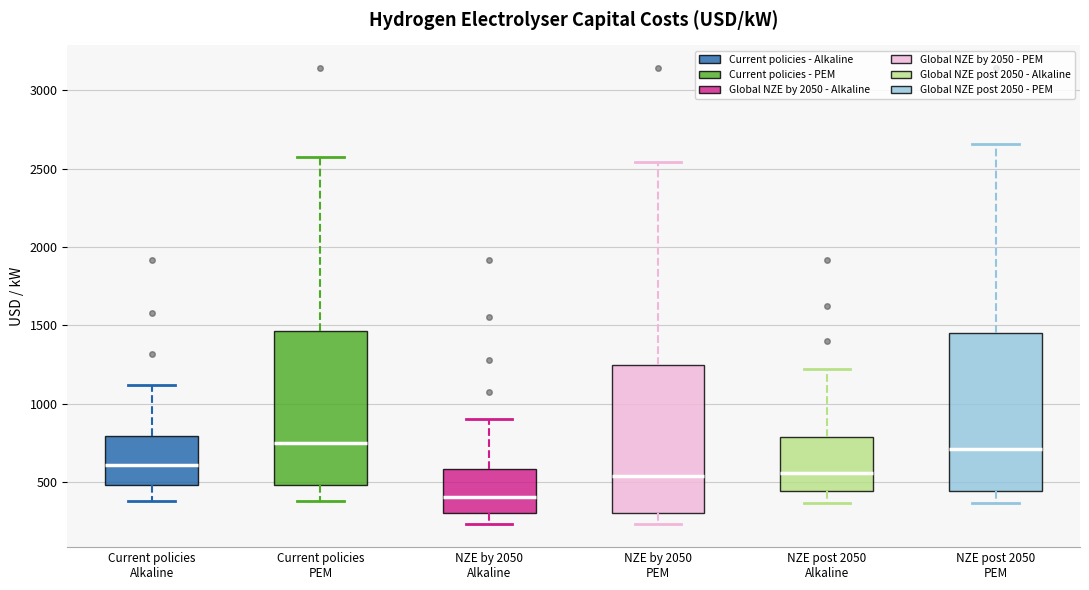

Reading left to right, read every box against the y-axis: the position of its median line, the range the box covers, and the ends of its whiskers. The values are not printed on the chart, so give them approximately, as read against the axis.

Current policies Alkaline: median 600, box 500 to 800, whiskers 400 to 1100
Current policies PEM: median 750, box 500 to 1450, whiskers 400 to 2600
NZE by 2050 Alkaline: median 400, box 300 to 600, whiskers 250 to 900
NZE by 2050 PEM: median 550, box 300 to 1250, whiskers 250 to 2550
NZE post 2050 Alkaline: median 550, box 450 to 800, whiskers 350 to 1200
NZE post 2050 PEM: median 700, box 450 to 1450, whiskers 350 to 2650